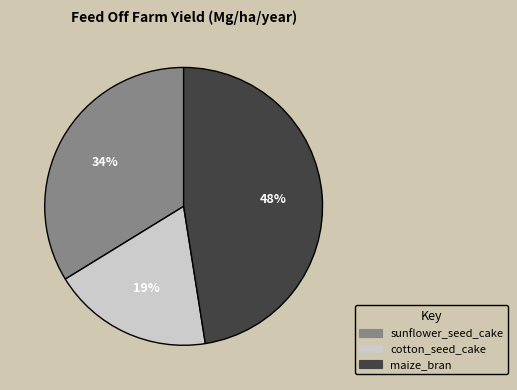

Is it true that sunflower_seed_cake is 22% of the pie?

False